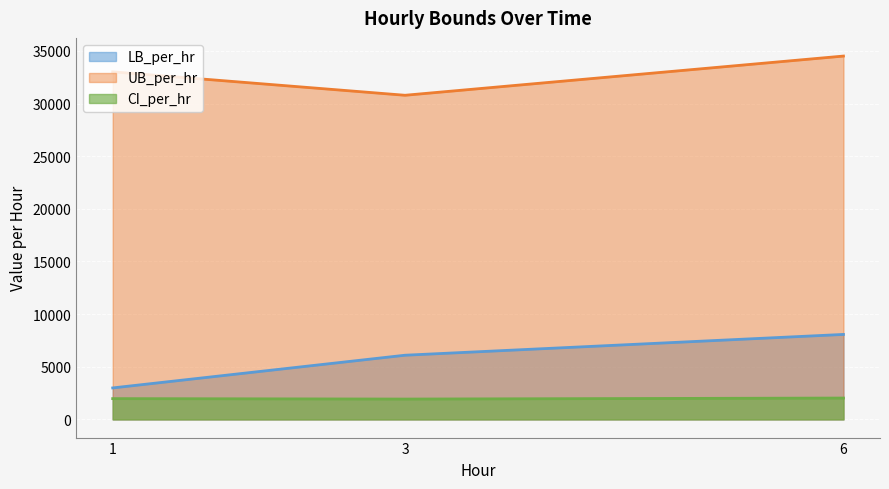

What is the sum of the UB_per_hr values at 6 and 1?

67517.2